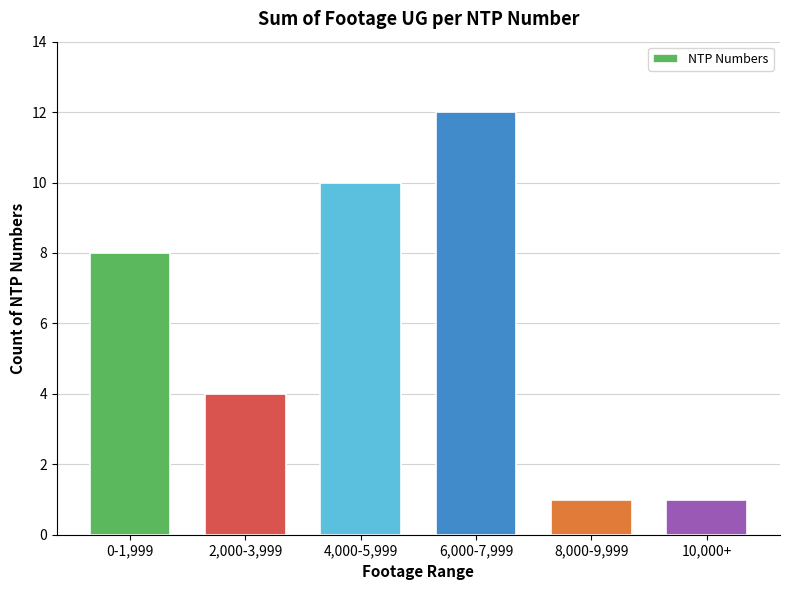

Reading right to left, transcribe all the data shown in this chart.

10,000+=1	8,000-9,999=1	6,000-7,999=12	4,000-5,999=10	2,000-3,999=4	0-1,999=8